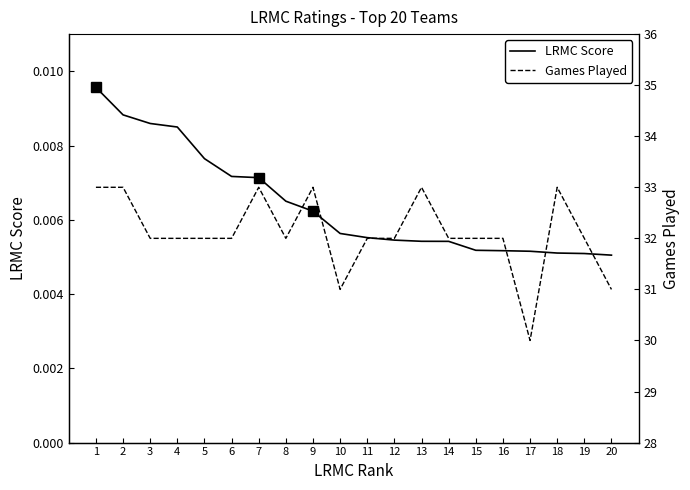

How many lines are shown in the chart?

2